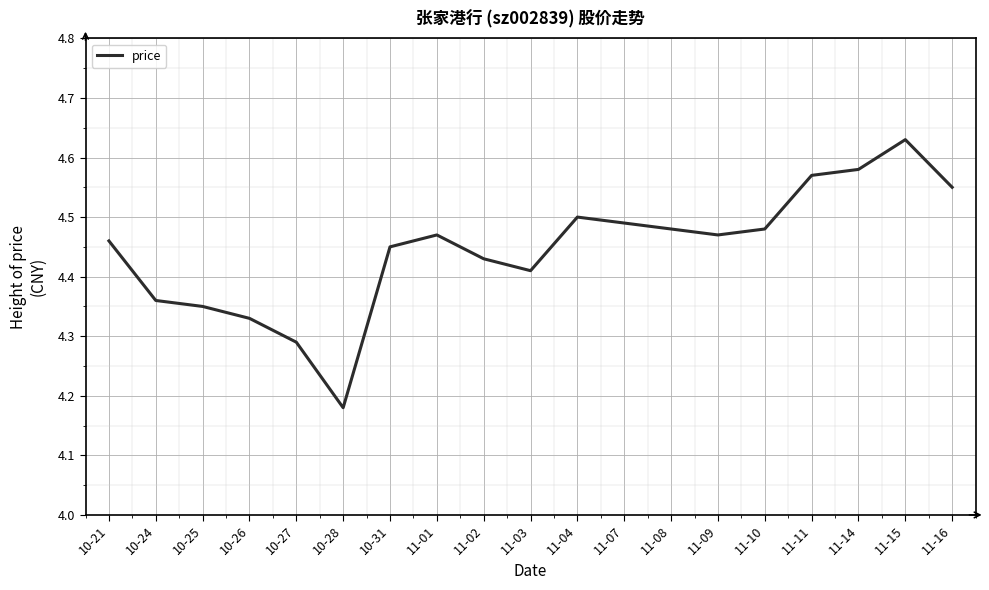

At which label is the value closest to 4?

10-28